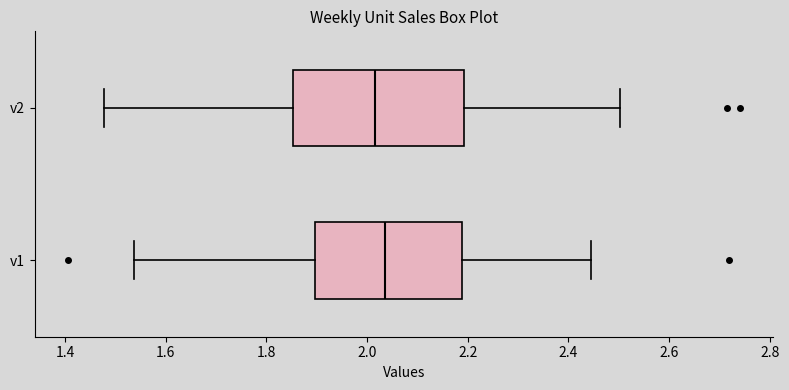

Reading bottom to top, read every box against the x-axis: the position of its median line, the range the box covers, and the ends of its whiskers. The values are not printed on the chart, so give them approximately, as read against the axis.

v1: median 2.04, box 1.90 to 2.18, whiskers 1.54 to 2.44
v2: median 2.02, box 1.86 to 2.20, whiskers 1.48 to 2.50